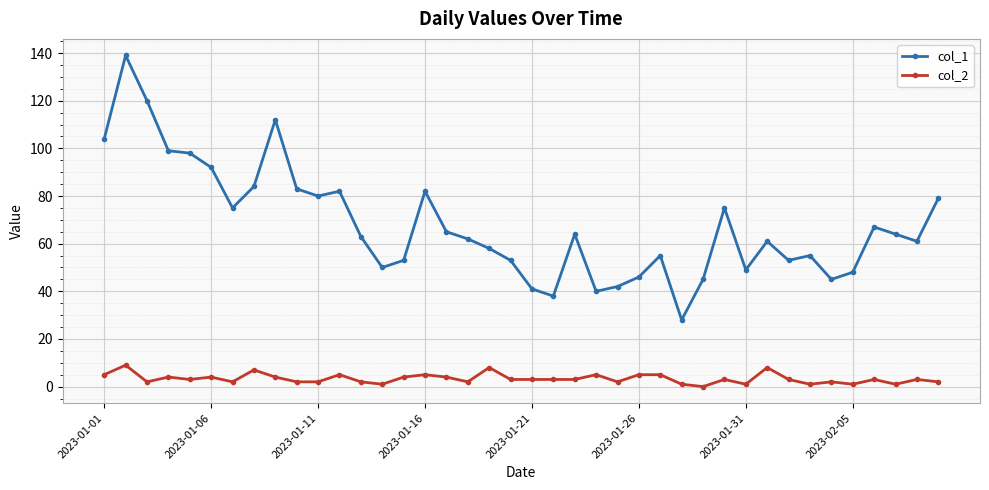

Rank the series by their maximum value, from highest to lowest.

col_1, col_2